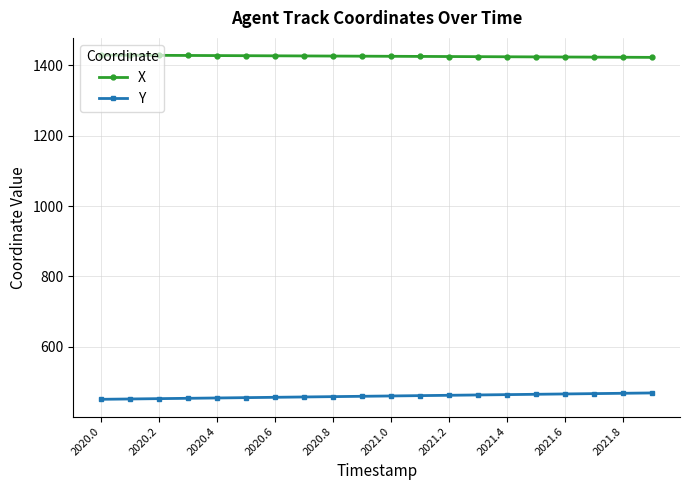

What is the smallest value displayed?

451.1